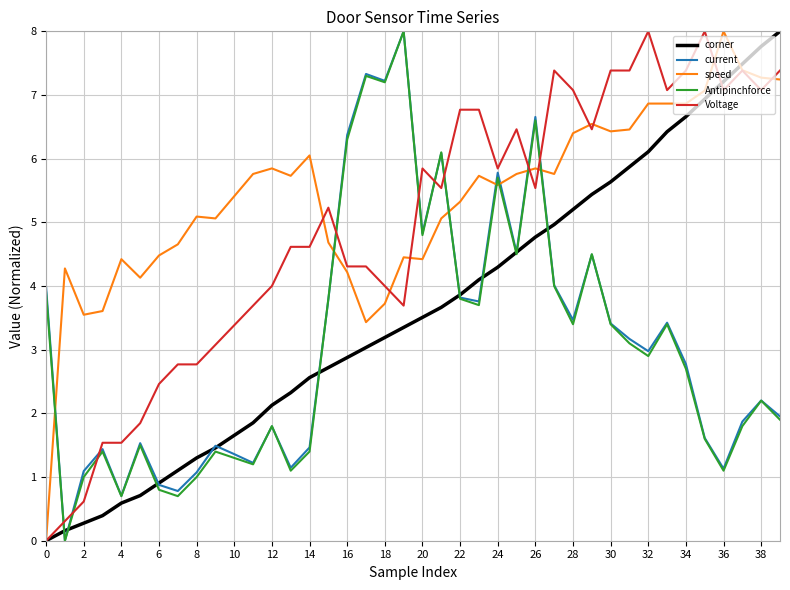

What is the greatest value displayed?

8.0